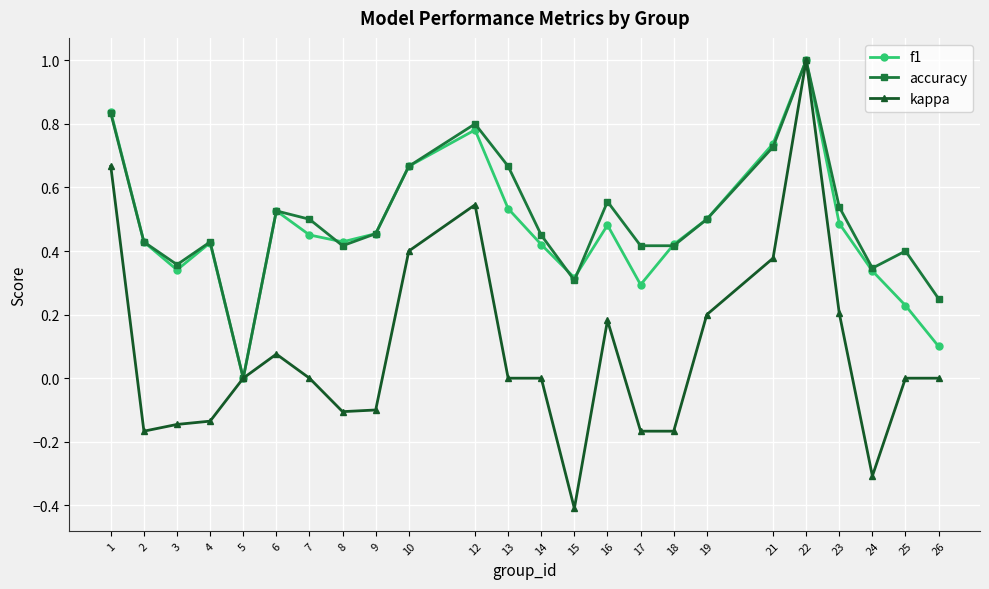

True or false: kappa has more than 2 interior local peaks.

True